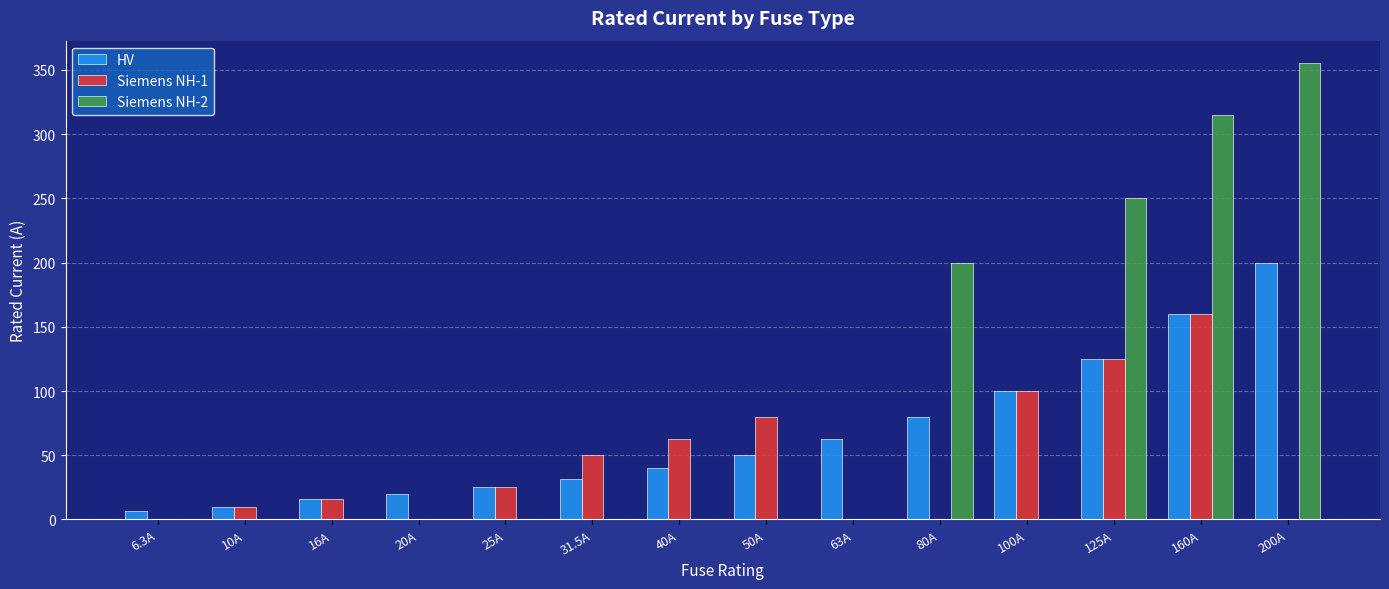

Is the value of HV at 10A greater than the value of Siemens NH-2 at 160A?

No